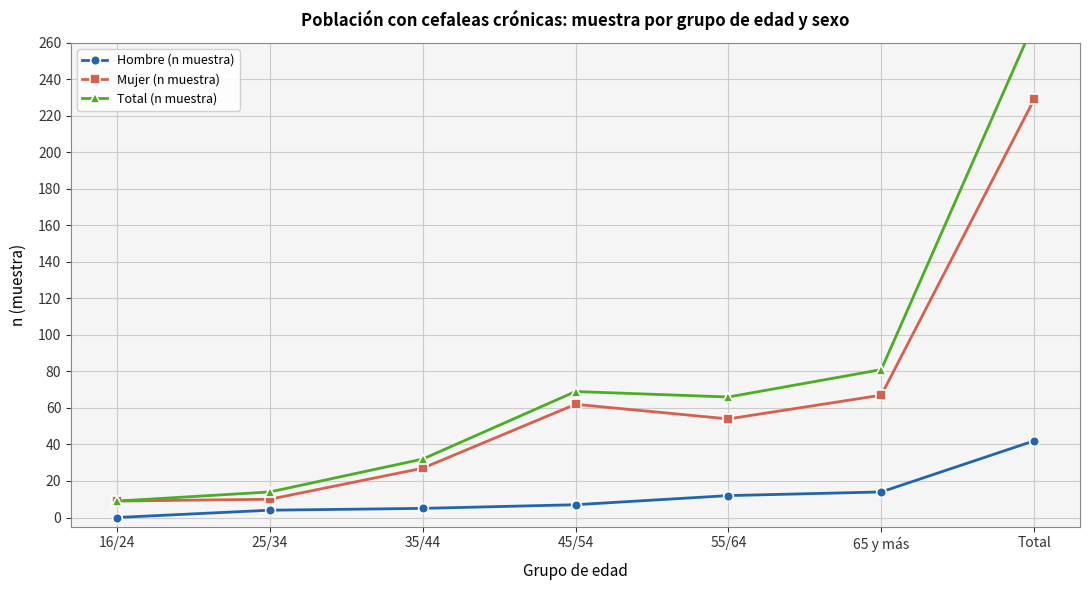

How many data points in Total (n muestra) are above 66?

3